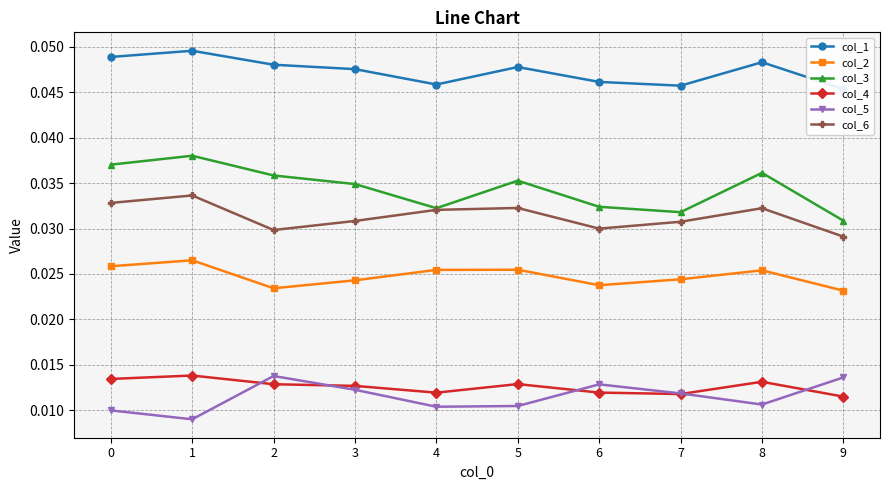

True or false: col_4 and col_6 intersect in this chart.

False